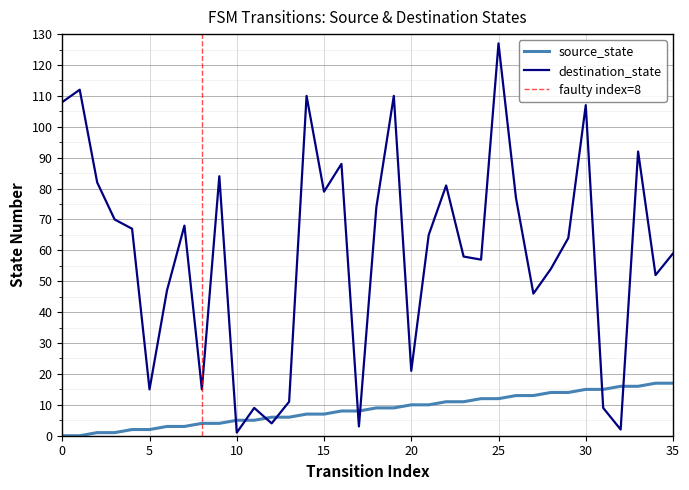

At 5, list the series in order from smallest to largest.

source_state, destination_state